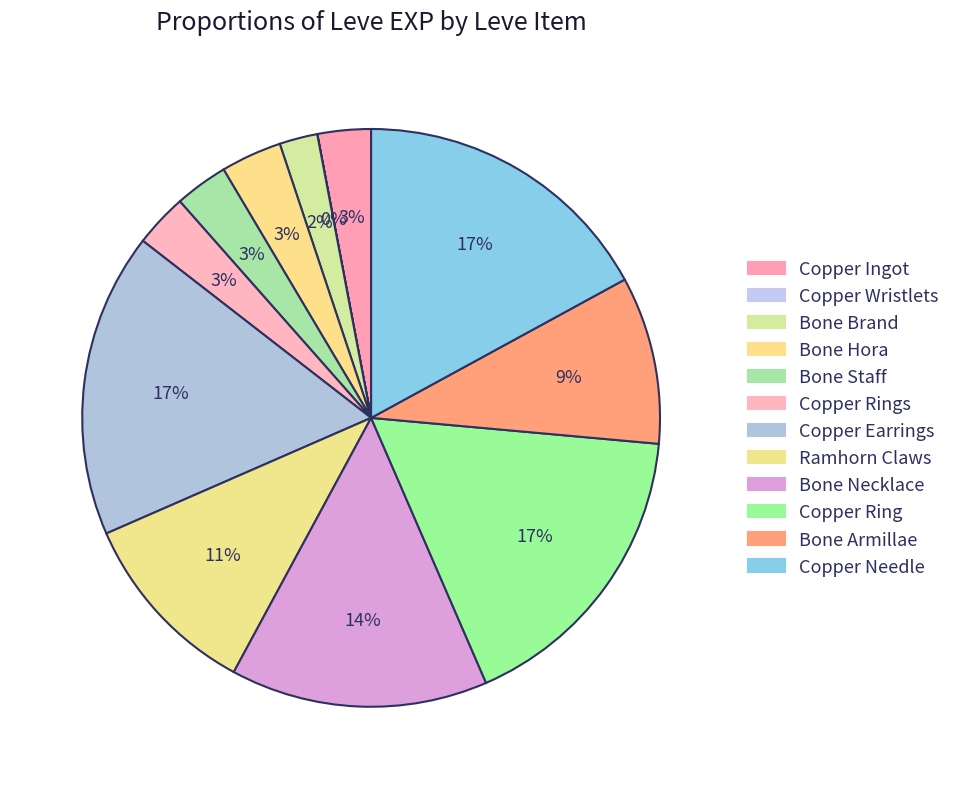

To the nearest percent, what is the difference between the largest and smallest slice percentages?

17%